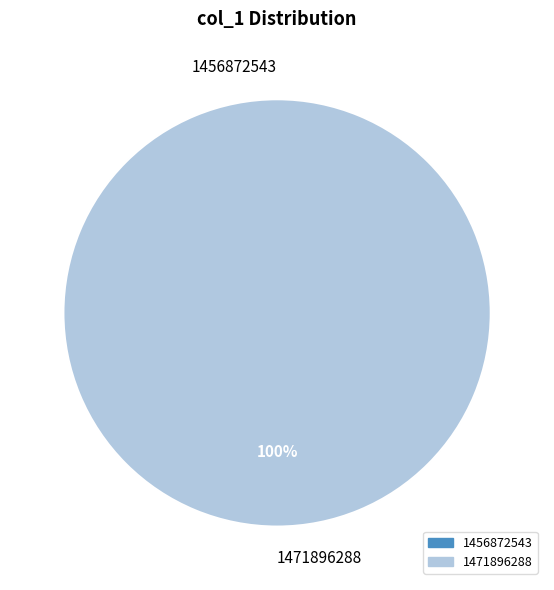

How many segments does this pie chart have?

2